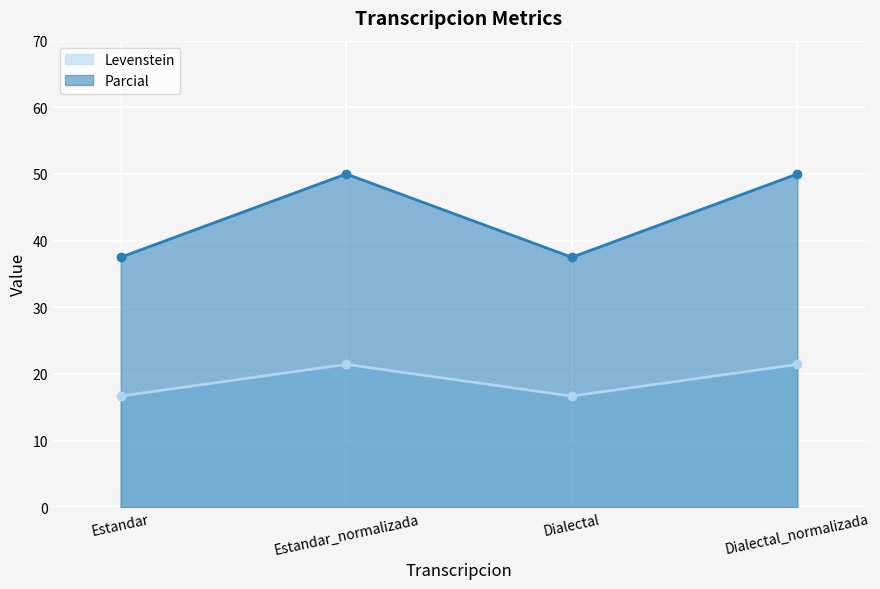

What value does the Levenstein series have at Dialectal_normalizada?

21.4